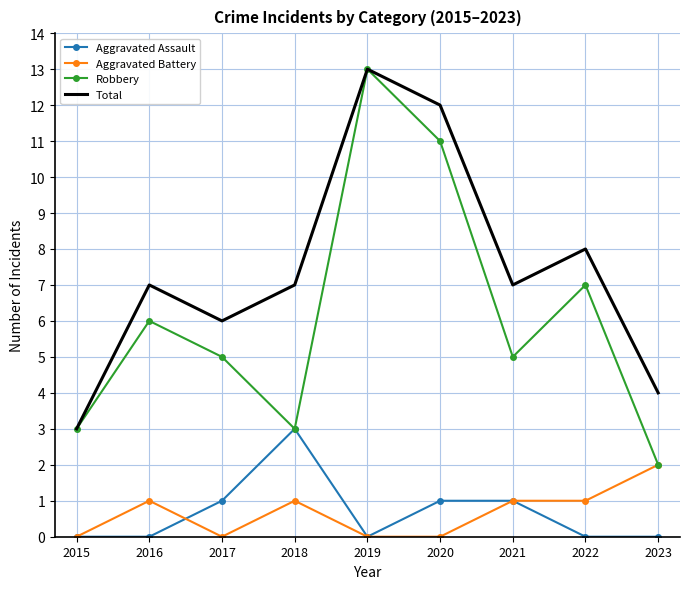

Is it true that Aggravated Assault equals 1 at 2021?

True